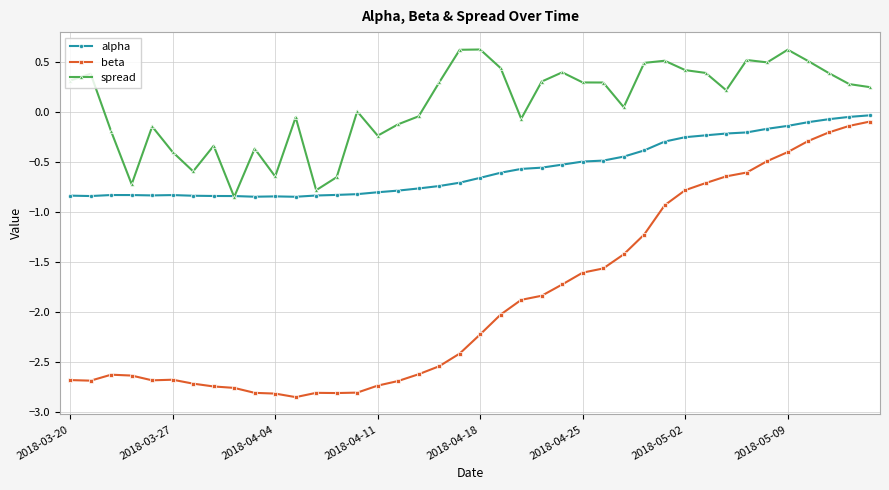

How many data points in beta are less than -2?

22